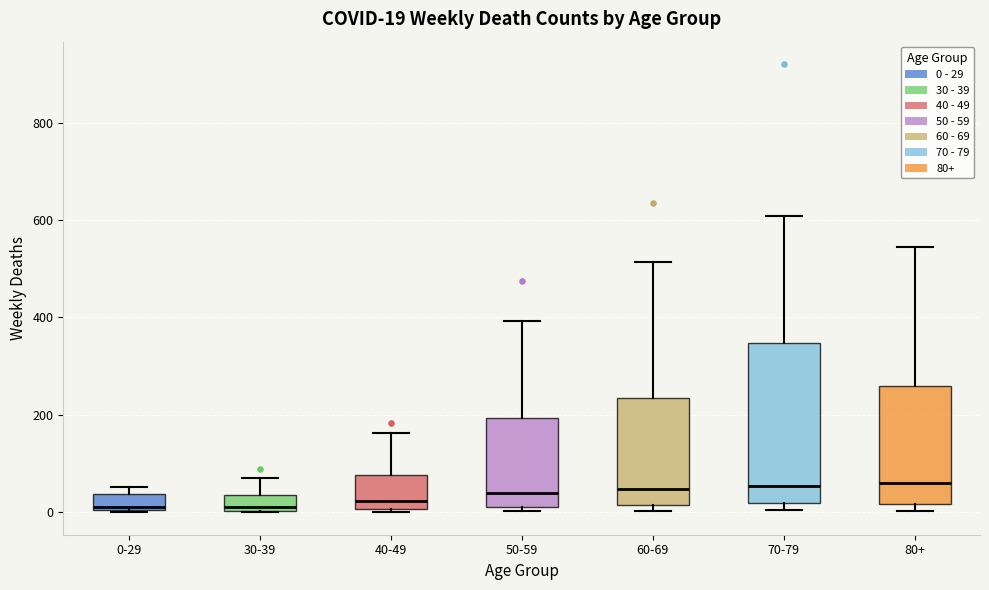

Comparing the boxes themselves (not the whiskers), which one is the tallest?

70-79